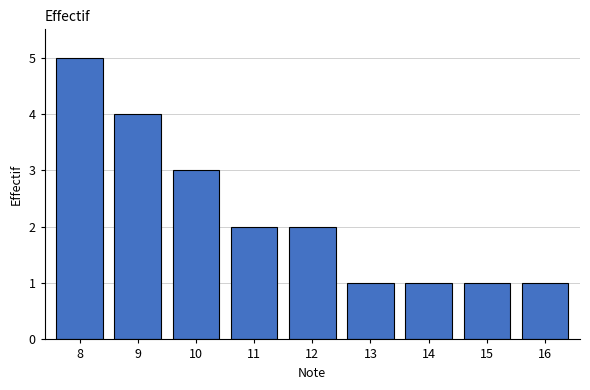

Reading left to right, what are all the values shown in this chart?

5	4	3	2	2	1	1	1	1